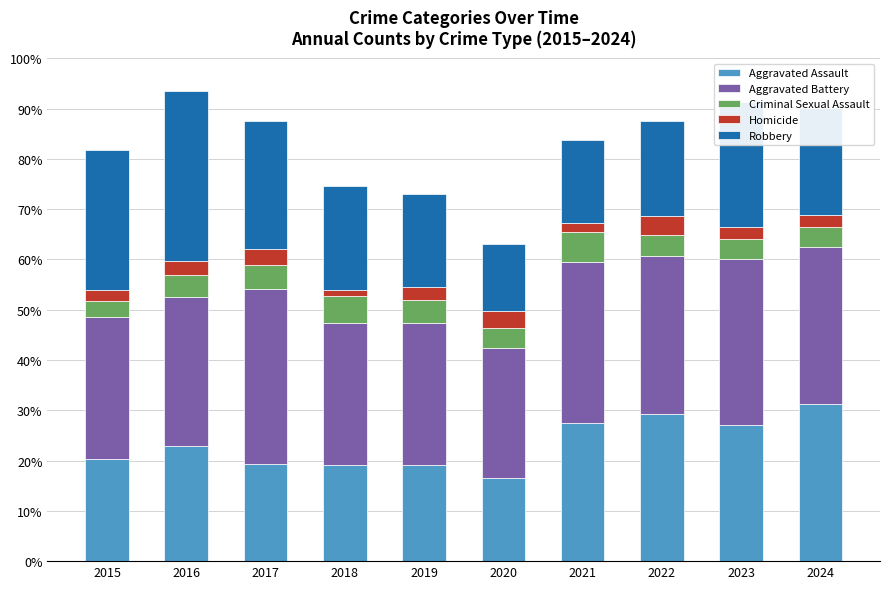

Does the chart contain any negative values?

No